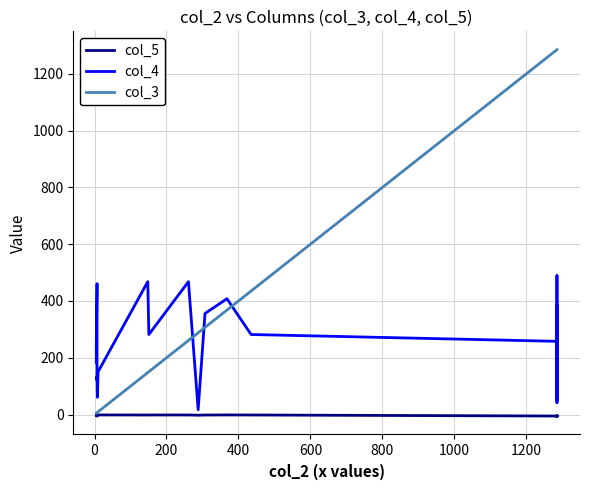

True or false: col_4 and col_5 intersect in this chart.

False